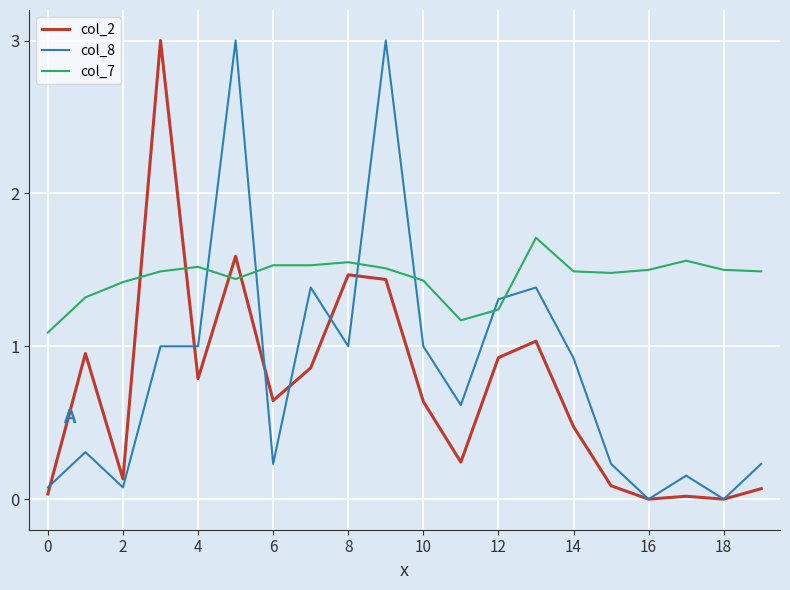

Which series has the largest total across all categories?

col_7